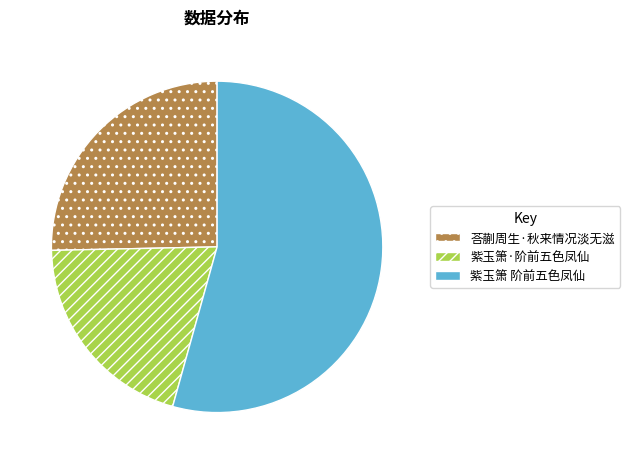

Rank the categories by value from highest to lowest.

紫玉箫 阶前五色凤仙, 荅蒯周生·秋来情况淡无滋, 紫玉箫·阶前五色凤仙